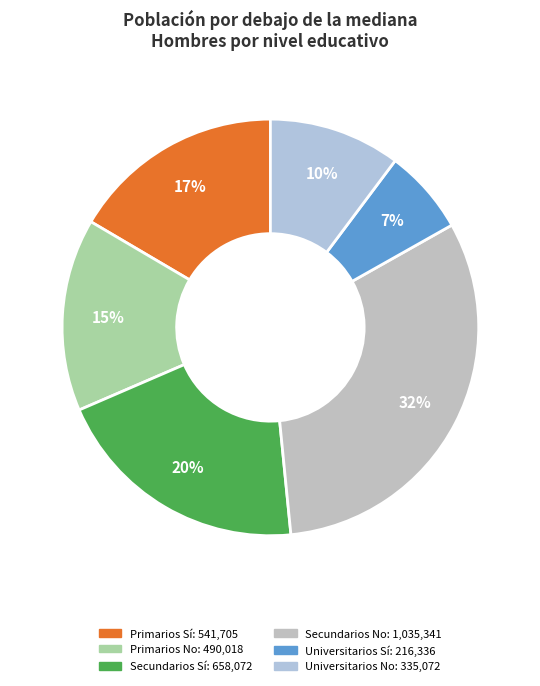

Rank the categories by value from lowest to highest.

Universitarios Sí, Universitarios No, Primarios No, Primarios Sí, Secundarios Sí, Secundarios No